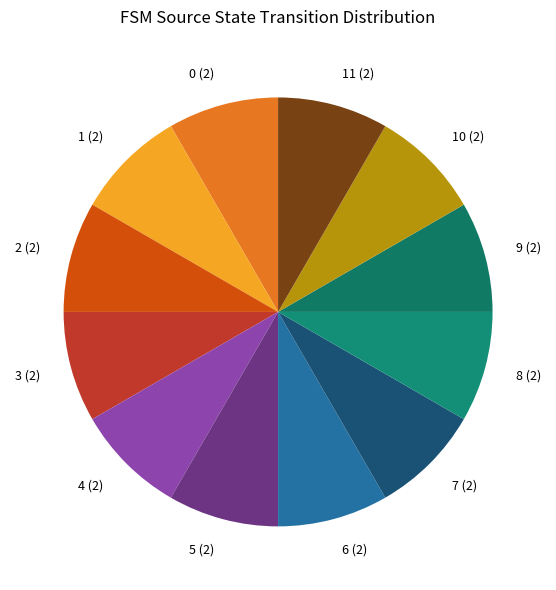

Is there any slice that represents more than half of the pie?

No